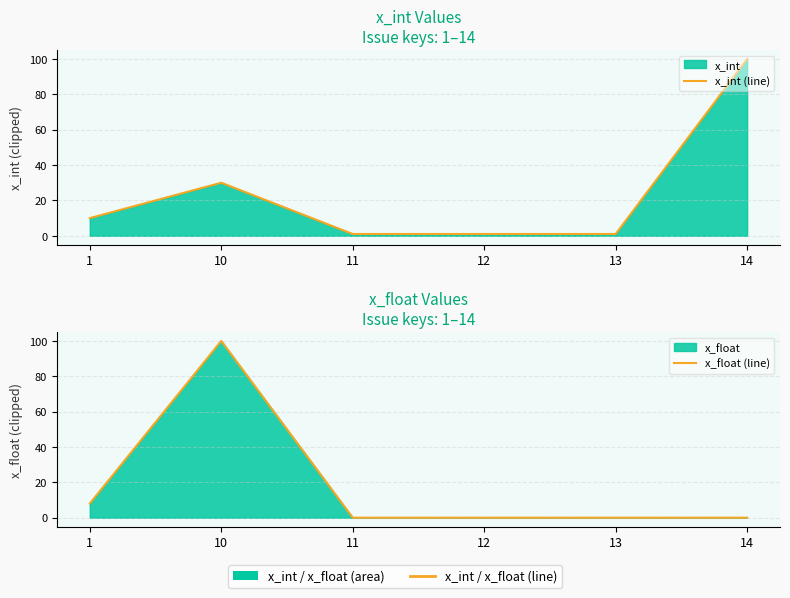

Which has a higher value, 11 or 13?

11